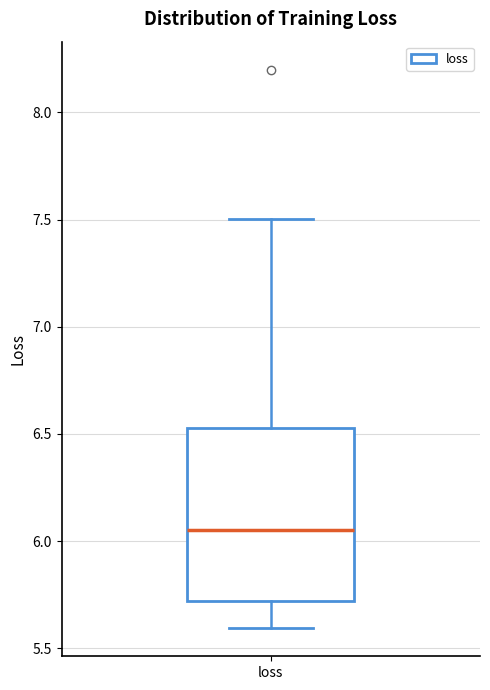

Where does the upper whisker of the box for loss end on the y-axis? The values are not printed on the chart, so give them approximately, as read against the axis.

7.50